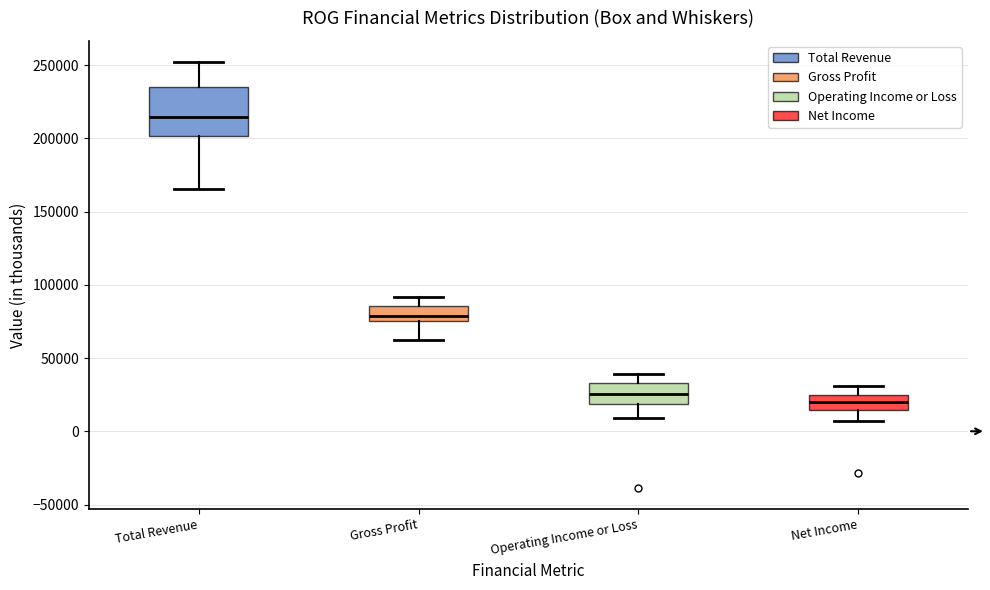

Which box is the tallest, from its lower edge to its upper edge?

Total Revenue